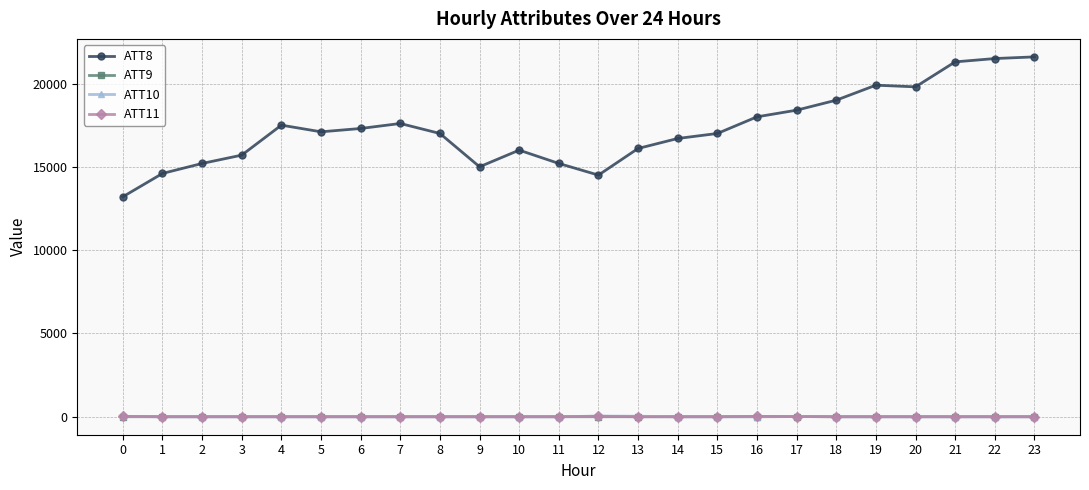

What is the value of the ATT8 point at the 23rd from the left?

21500.0